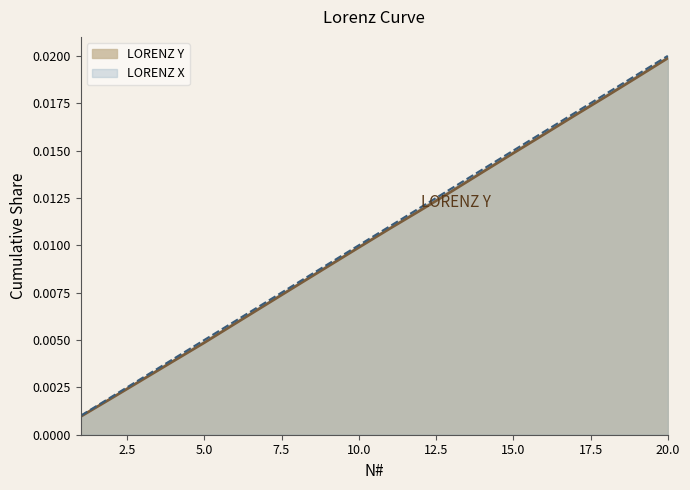

At which category is the sum across all series the highest?

20.0